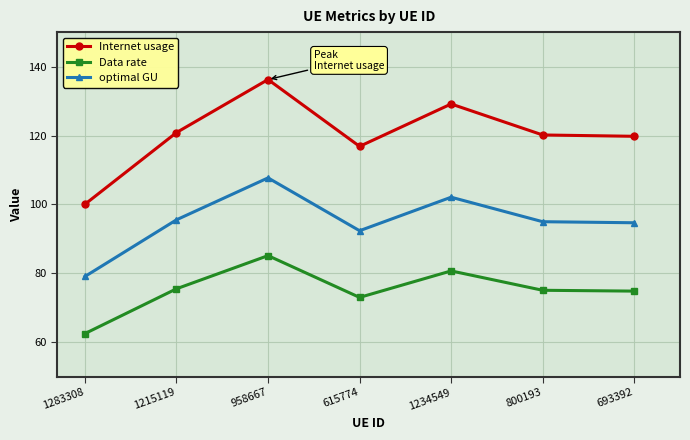

What is the value of the optimal GU point at the 2nd from the left?

95.5